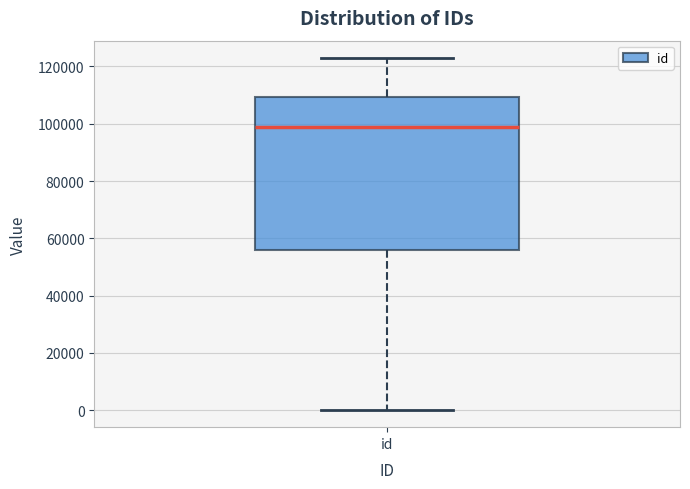

Where is the lower edge of the box for id on the y-axis? The values are not printed on the chart, so give them approximately, as read against the axis.

56000